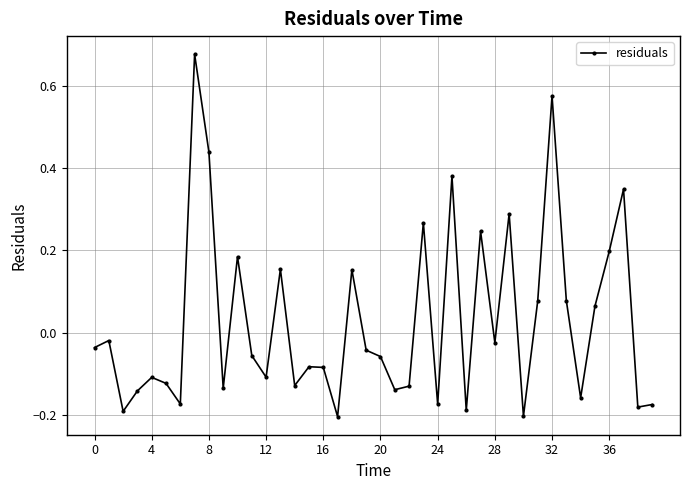

What is the difference between the maximum and minimum values?

0.9